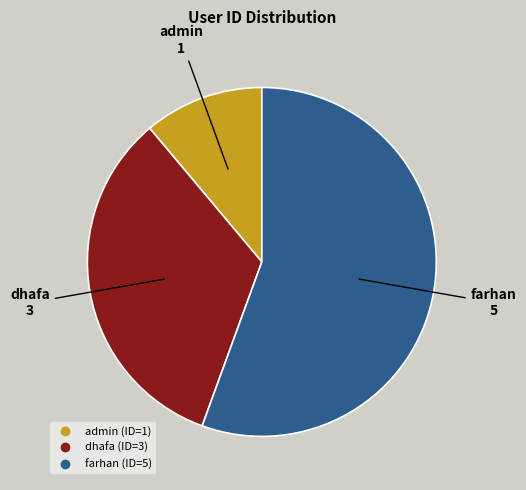

True or false: admin accounts for 11% of the total.

True